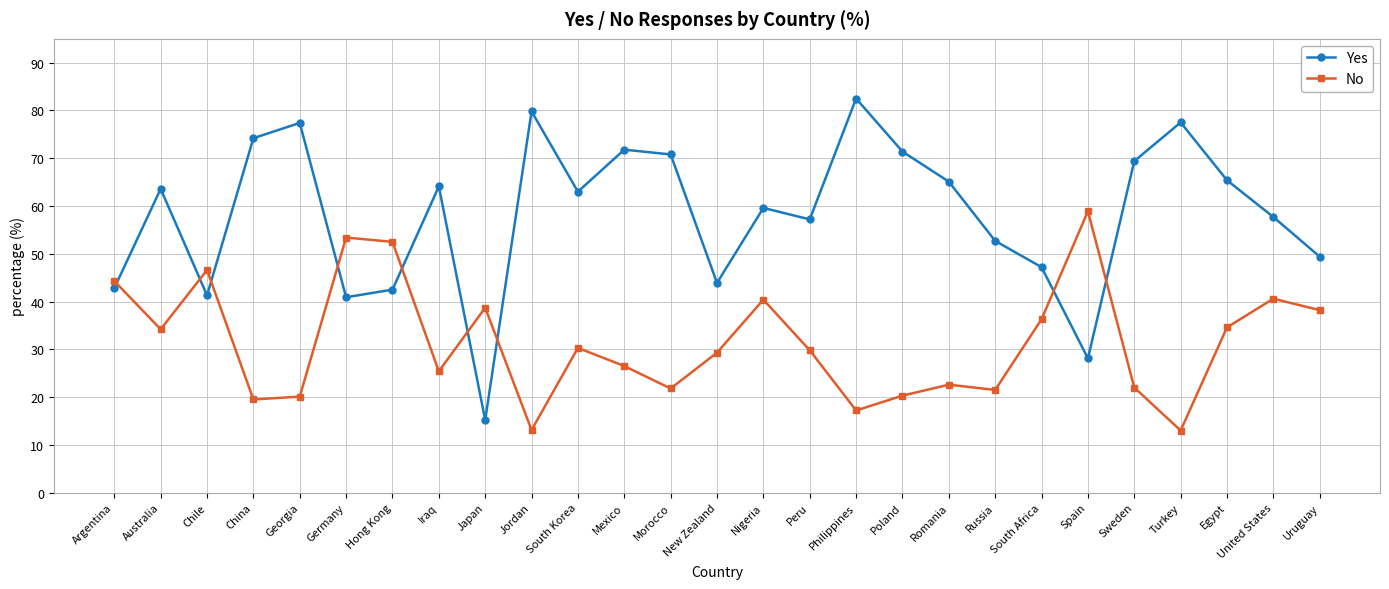

Where is the first local minimum for No?

Australia